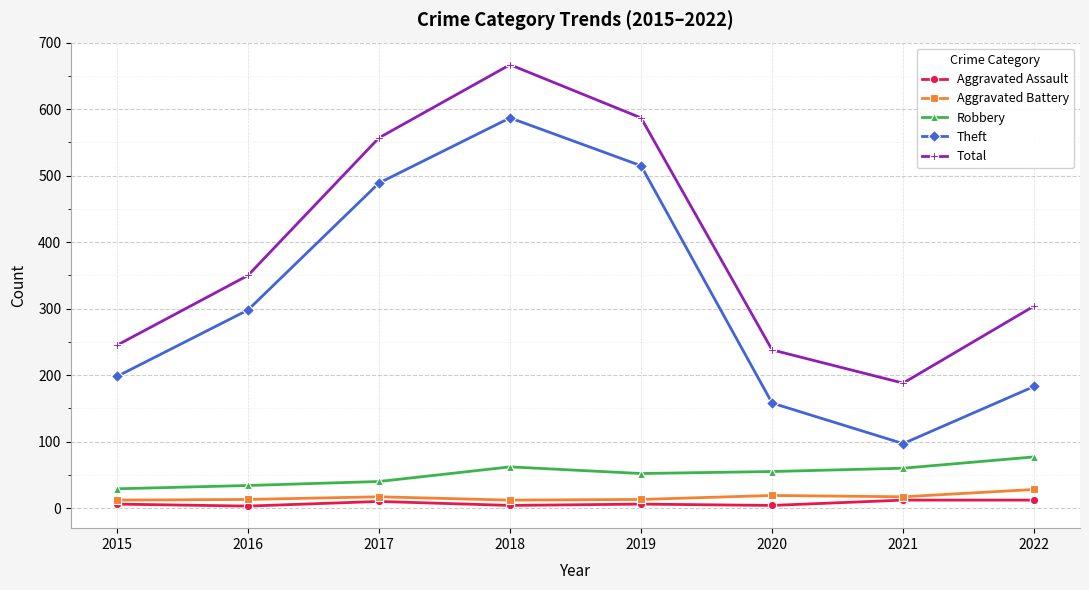

At which category does the chart reach its peak across all series?

2018